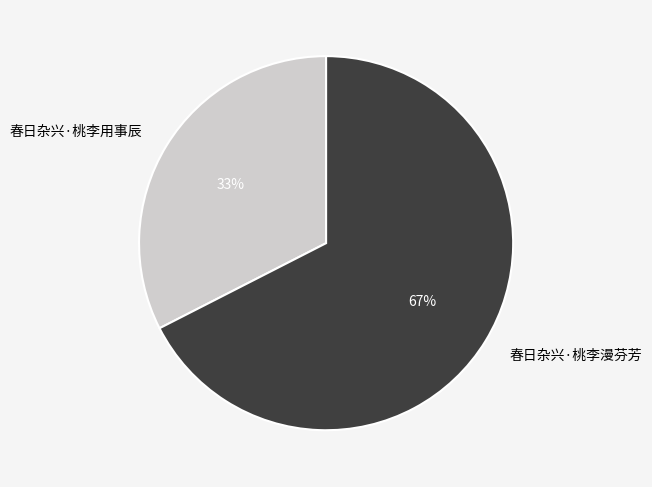

The 春日杂兴·桃李漫芬芳 slice represents 60% of the pie. True or false?

False